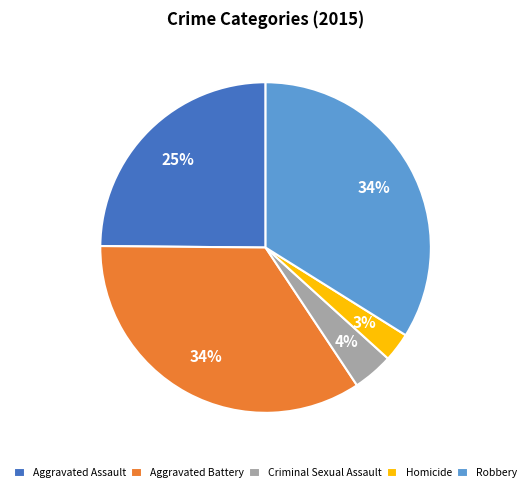

What percentage is the Homicide slice, to the nearest percent?

3%